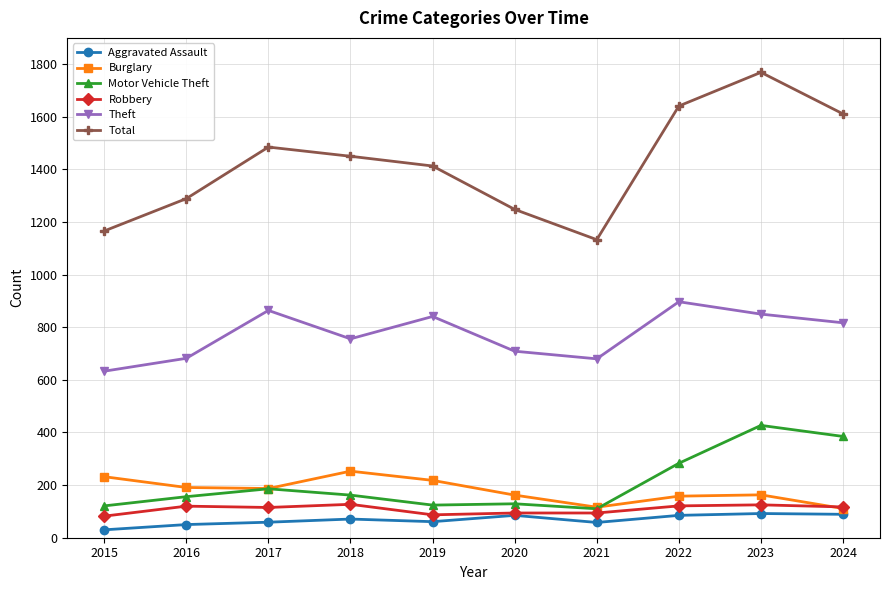

What is the difference between the maximum and second lowest values in the Aggravated Assault series?

42